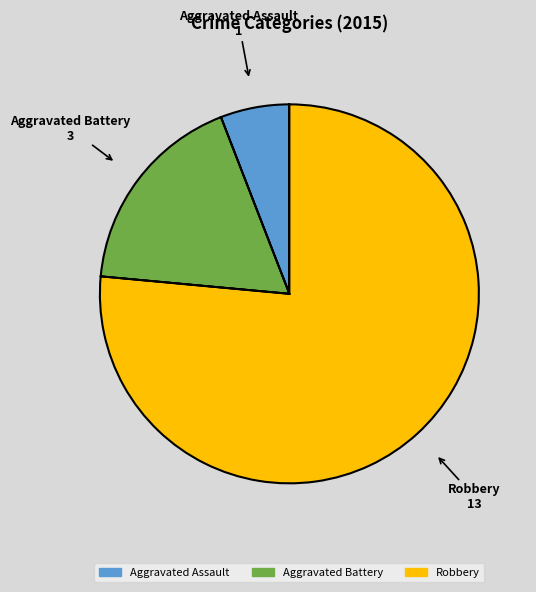

Approximately how many times larger is the value at Aggravated Battery compared to Aggravated Assault?

3.0